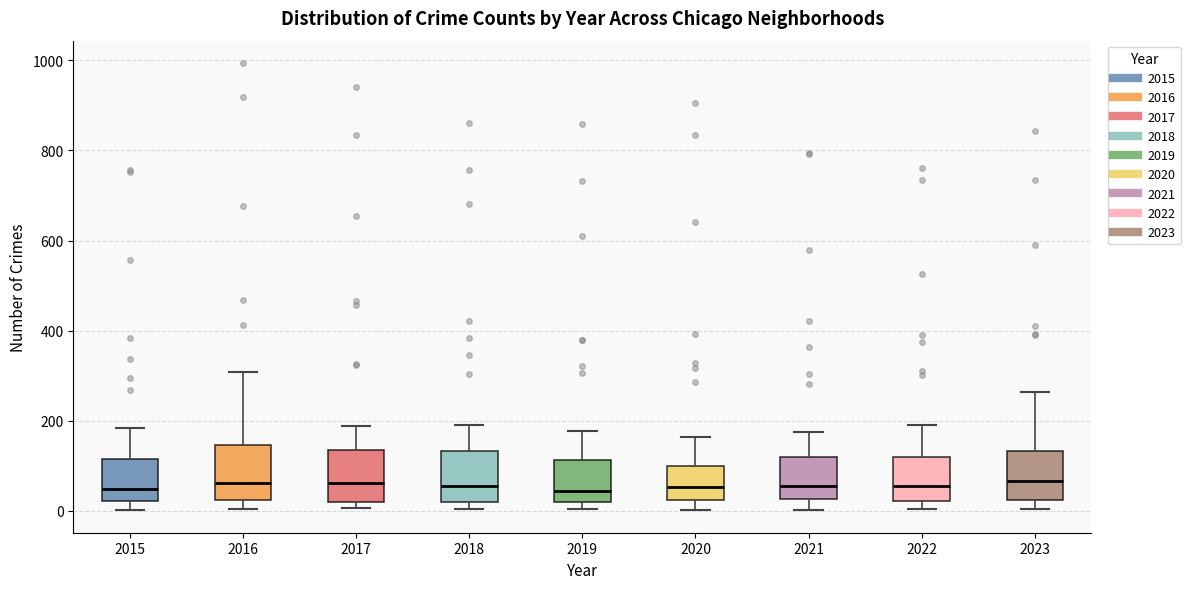

Where does the upper whisker of the box at x = 2019 end on the y-axis? The values are not printed on the chart, so give them approximately, as read against the axis.

180